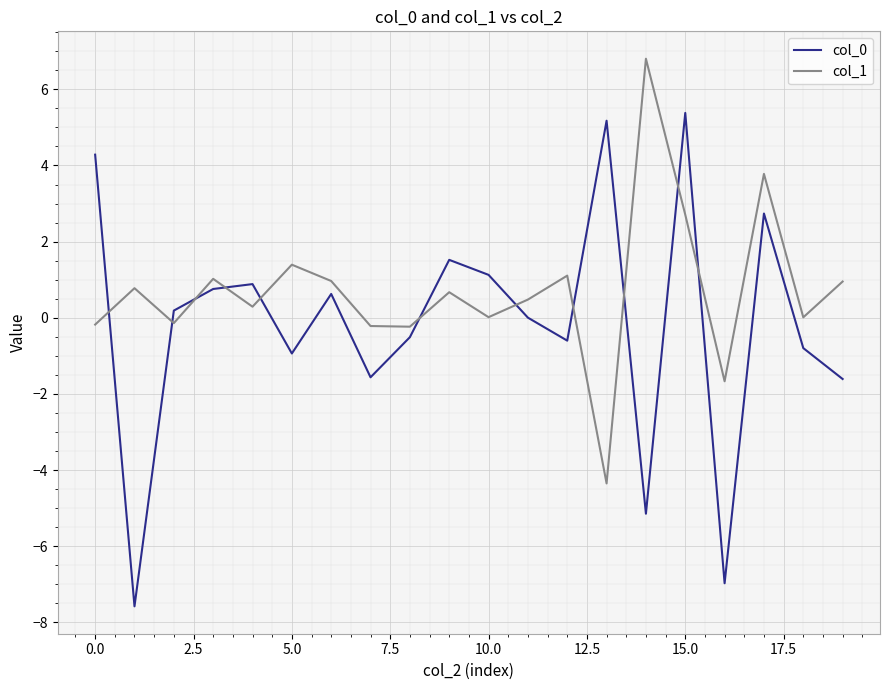

What is the difference between the maximum and minimum values in the col_0 series?

13.0